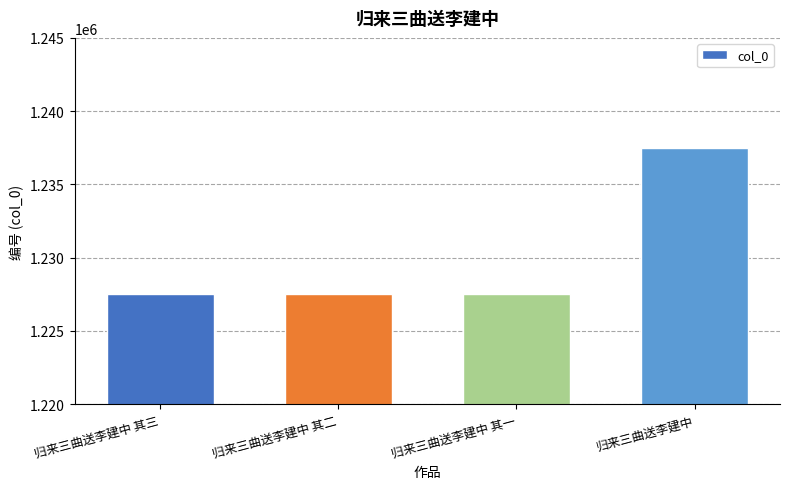

What is the approximate value at 归来三曲送李建中, to the nearest 50?

1237500